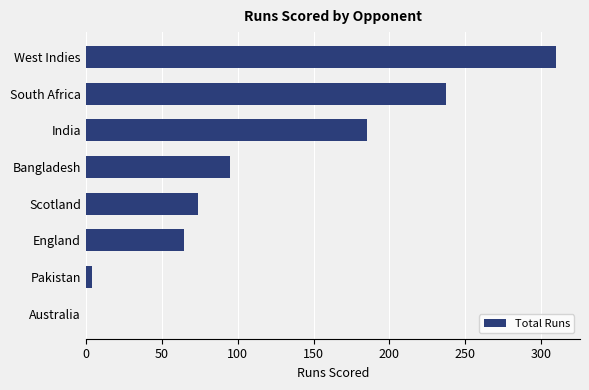

Reading top to bottom, list all the values displayed in this chart.

West Indies=310	South Africa=237	India=185	Bangladesh=95	Scotland=74	England=65	Pakistan=4	Australia=0